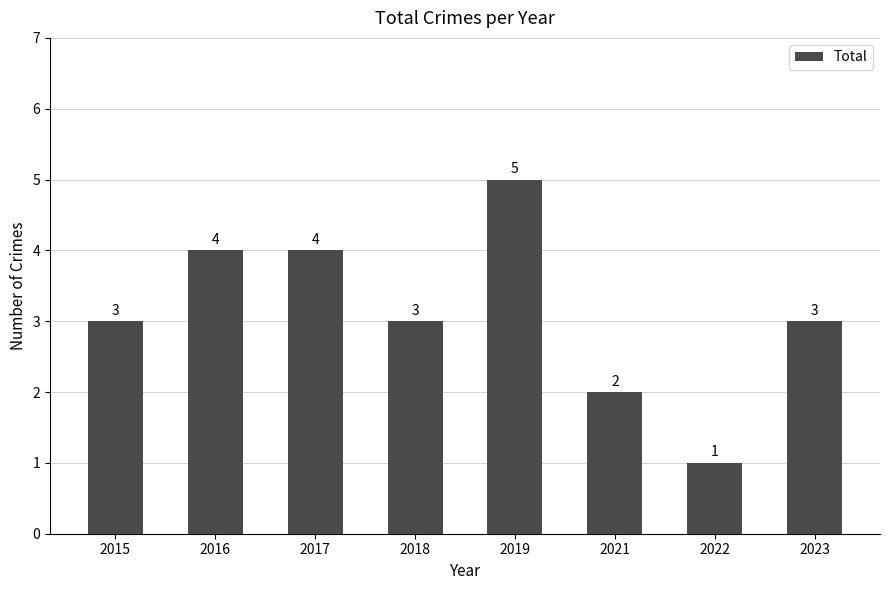

The value at 2019 is 5. True or false?

True